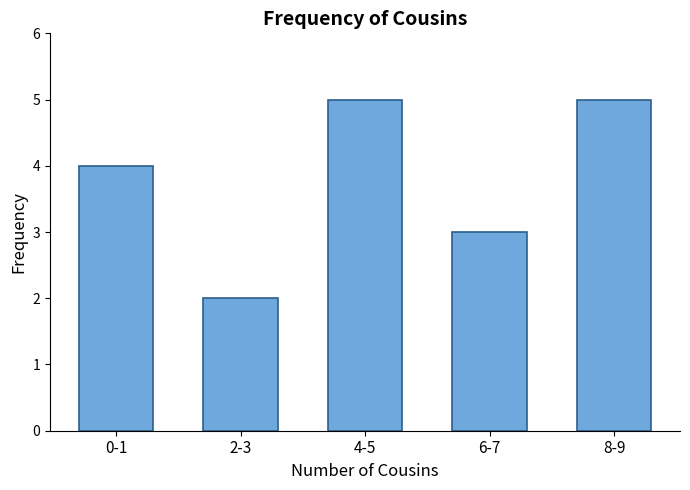

Reading left to right, extract all data points from this chart.

4	2	5	3	5